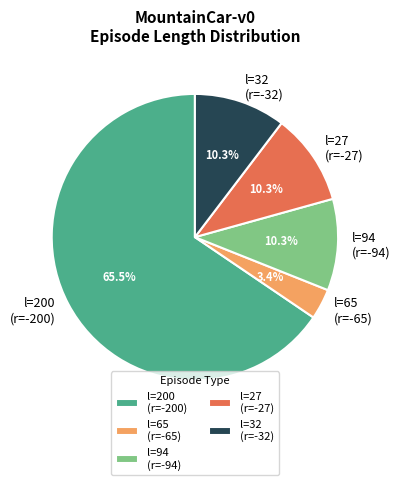

Do l=200 (r=-200) and l=65 (r=-65) together represent more than half of the pie?

Yes